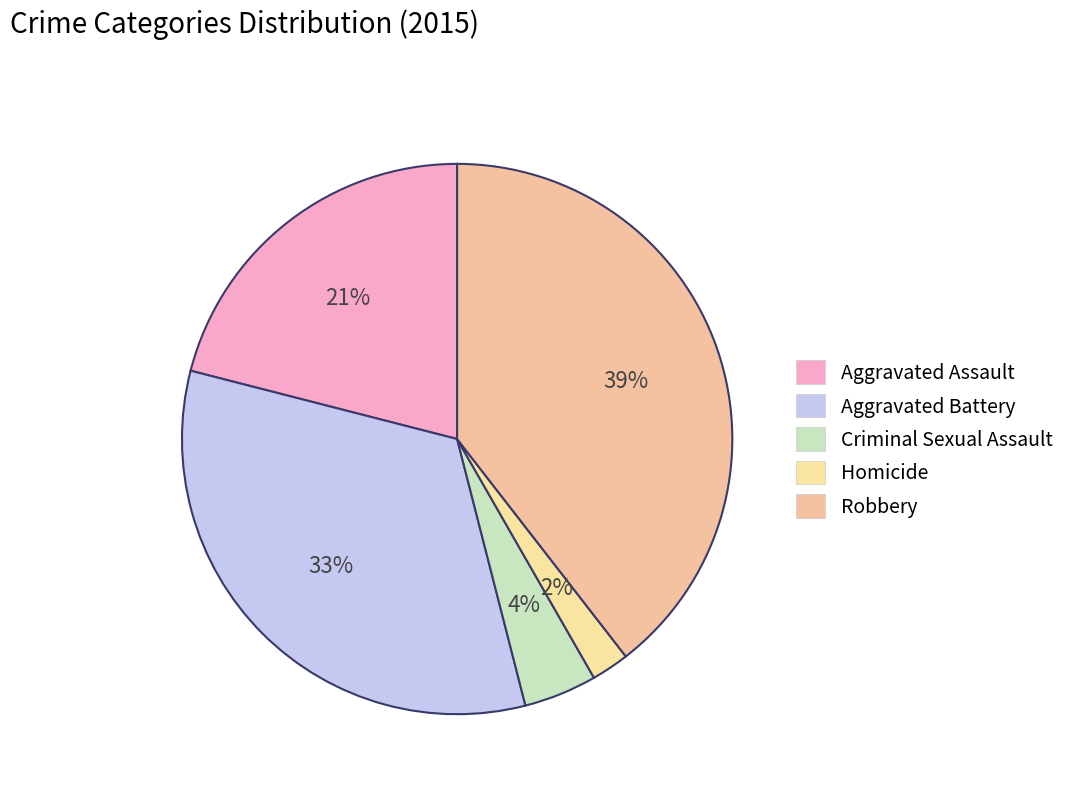

Approximately how many times larger is the value at Aggravated Battery compared to Aggravated Assault?

1.6